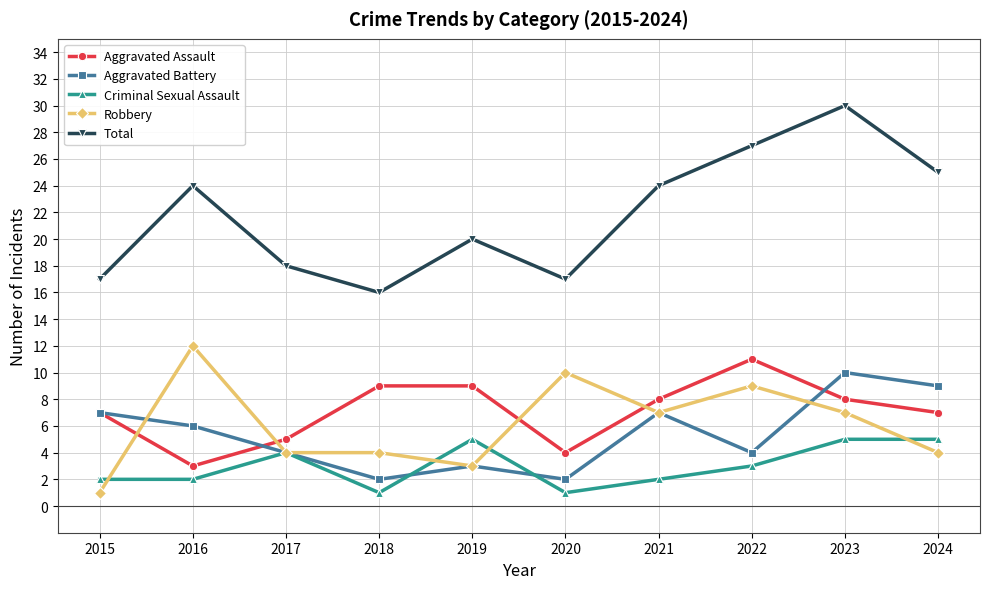

How many data points does each series have?

10